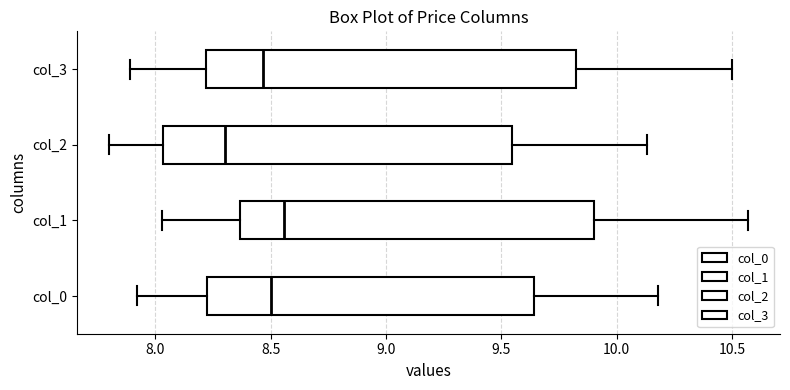

Which box has the furthest to the left median line?

col_2